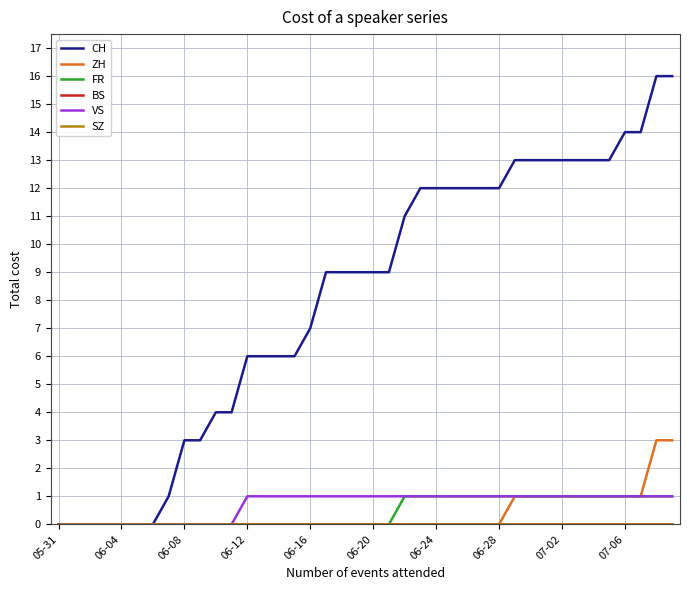

Which category has the lowest value in the CH series?

05-31